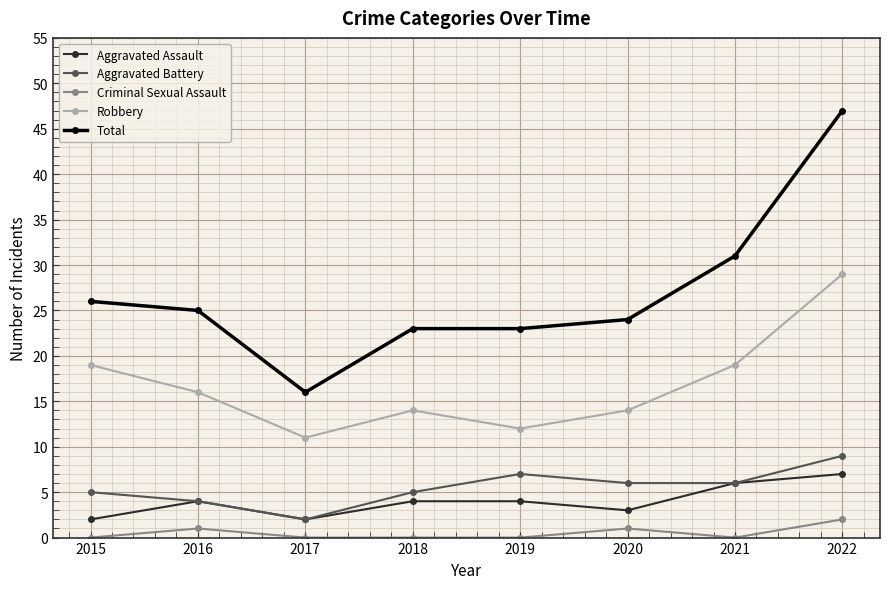

In Robbery, how many points are higher than both neighbors (excluding endpoints)?

1